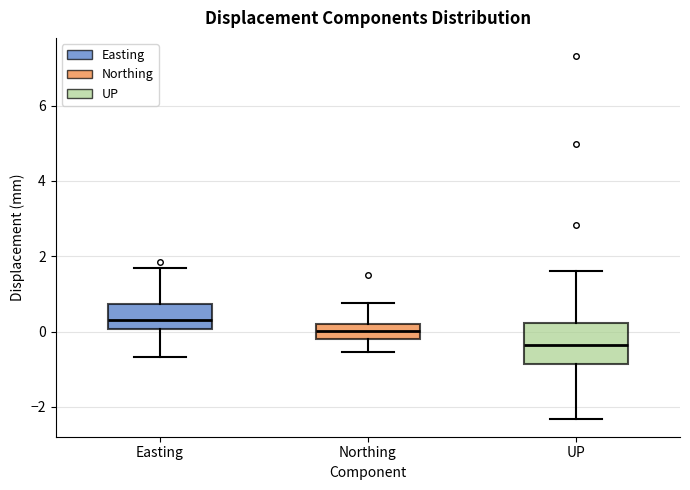

Reading left to right, transcribe this box plot: for each box, give where its median line is, the range the box spans, and where its two whiskers end, as read against the y-axis. The values are not printed on the chart, so give them approximately, as read against the axis.

Easting: median 0.4, box 0.0 to 0.8, whiskers -0.6 to 1.6
Northing: median 0.0, box -0.2 to 0.2, whiskers -0.6 to 0.8
UP: median -0.4, box -0.8 to 0.2, whiskers -2.4 to 1.6